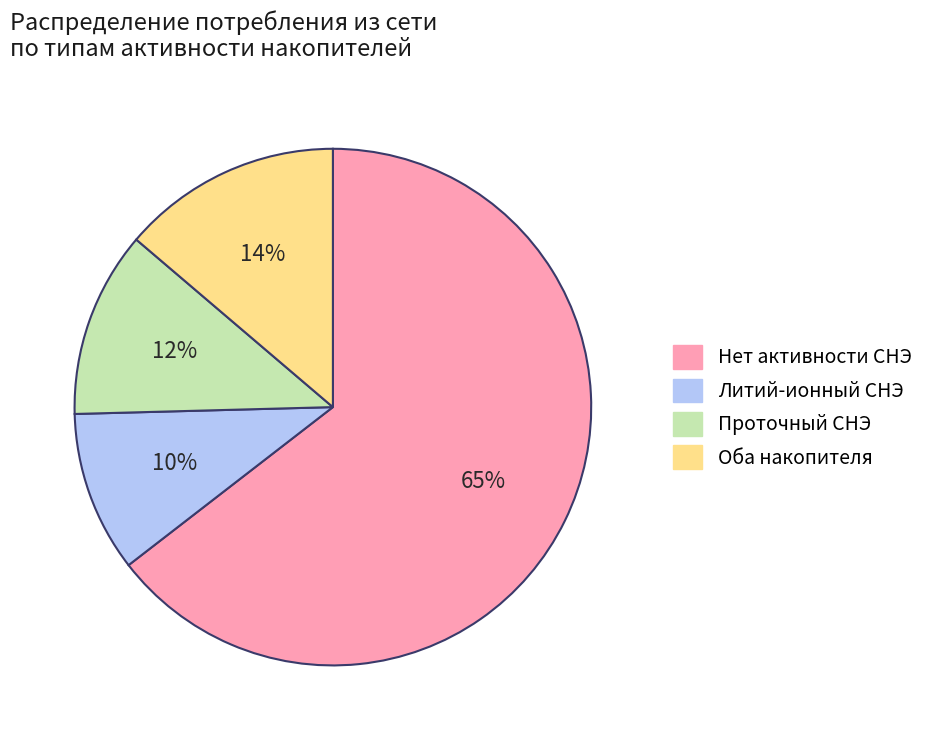

Is there any slice that represents more than half of the pie?

Yes